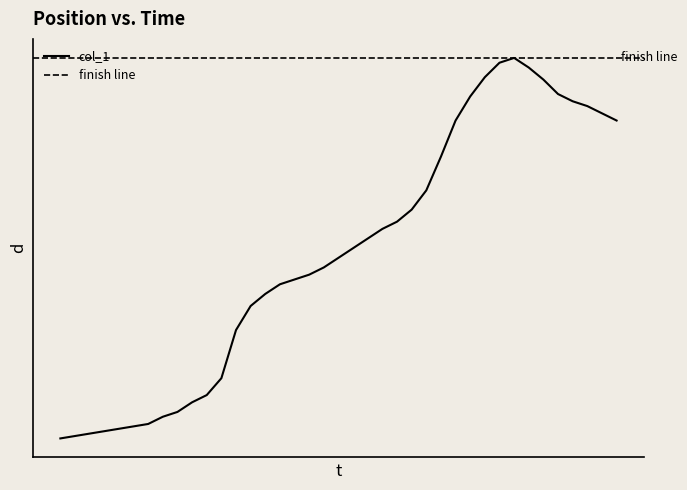

Reading left to right, extract all data points from this chart.

-18	-17	-16	-15	-14	-13	-12	-9	-7	-3	0	7	27	37	42	46	48	50	53	57	61	65	69	72	77	85	99	114	124	132	138	140	136	131	125	122	120	117	114